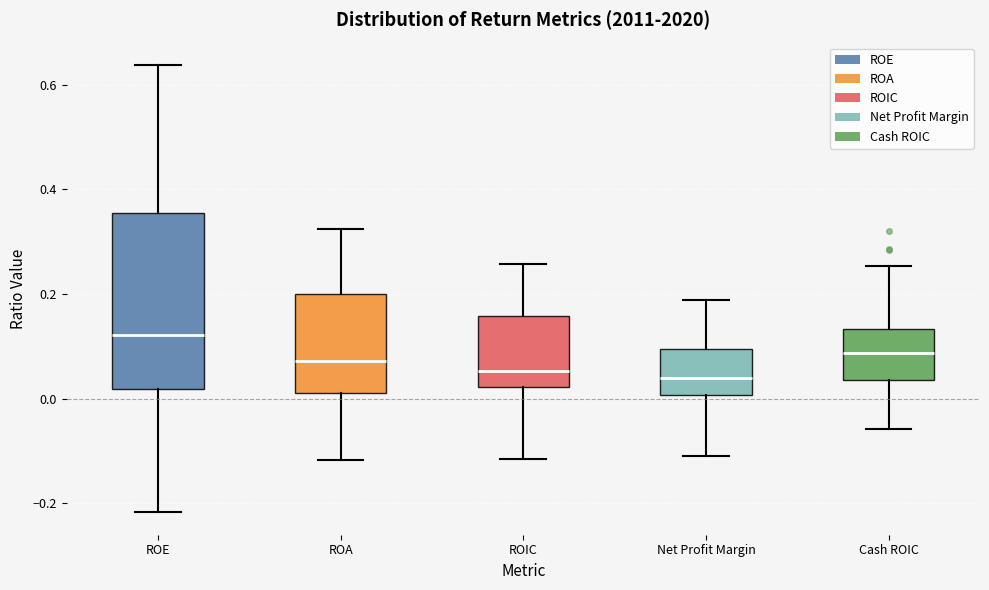

Reading left to right, read every box against the y-axis: the position of its median line, the range the box covers, and the ends of its whiskers. The values are not printed on the chart, so give them approximately, as read against the axis.

ROE: median 0.12, box 0.02 to 0.36, whiskers -0.22 to 0.64
ROA: median 0.08, box 0.02 to 0.20, whiskers -0.12 to 0.32
ROIC: median 0.06, box 0.02 to 0.16, whiskers -0.12 to 0.26
Net Profit Margin: median 0.04, box 0.00 to 0.10, whiskers -0.10 to 0.18
Cash ROIC: median 0.08, box 0.04 to 0.14, whiskers -0.06 to 0.26